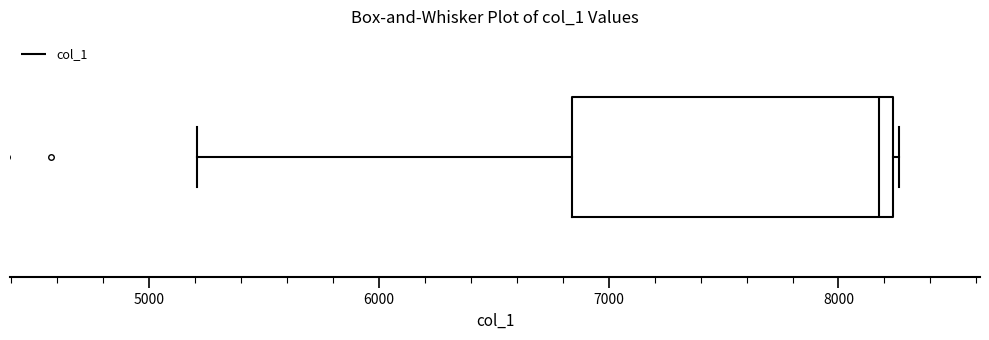

Read this box plot against the x-axis: the position of the median line, the range covered by the box, and the ends of both whiskers. The values are not printed on the chart, so give them approximately, as read against the axis.

median 8200 (just left of the box's right edge), box 6800 to 8200, whiskers 5200 to 8300